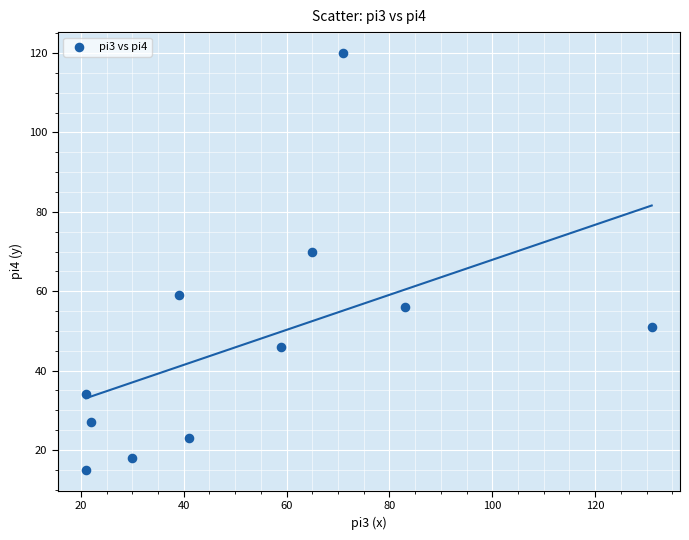

What is the range of Y values (max minus min)?

105